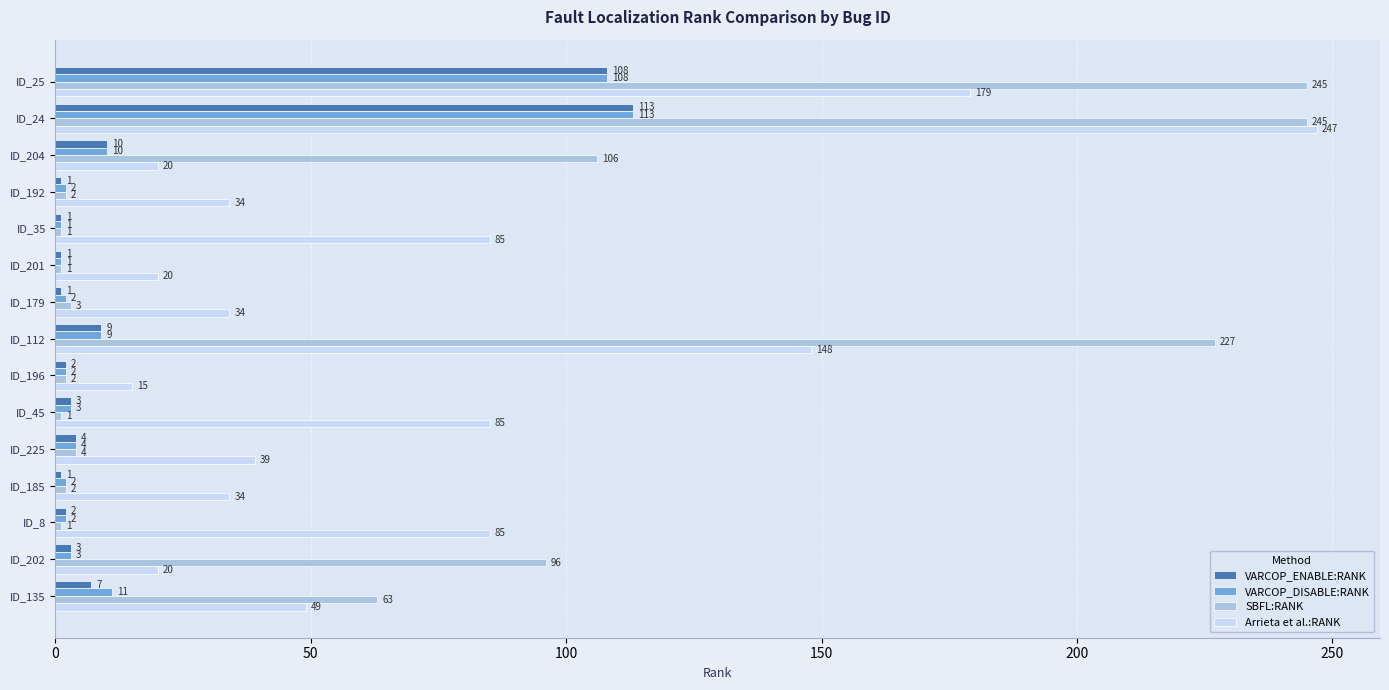

At how many categories does at least one series exceed 223?

3